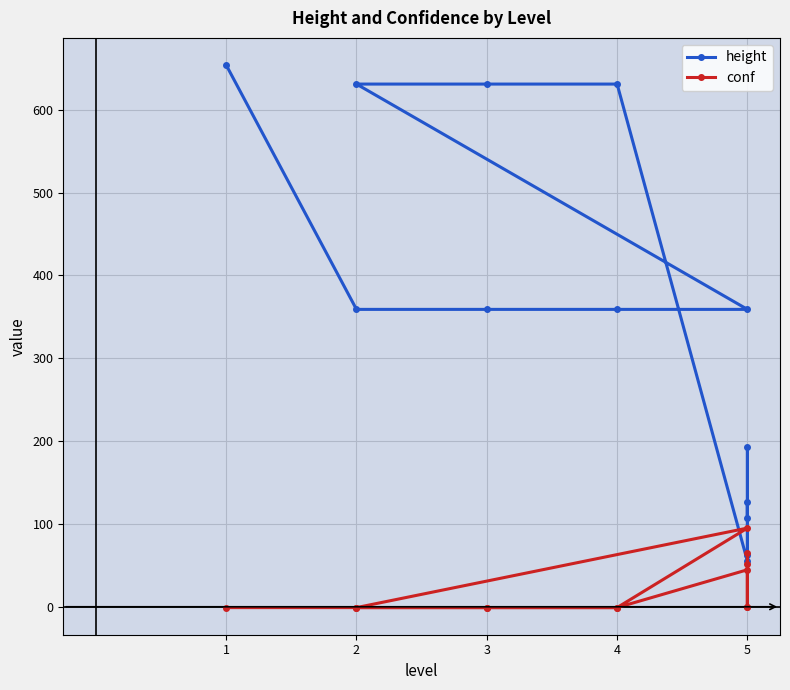

Is this an area chart (filled region under the line)?

No